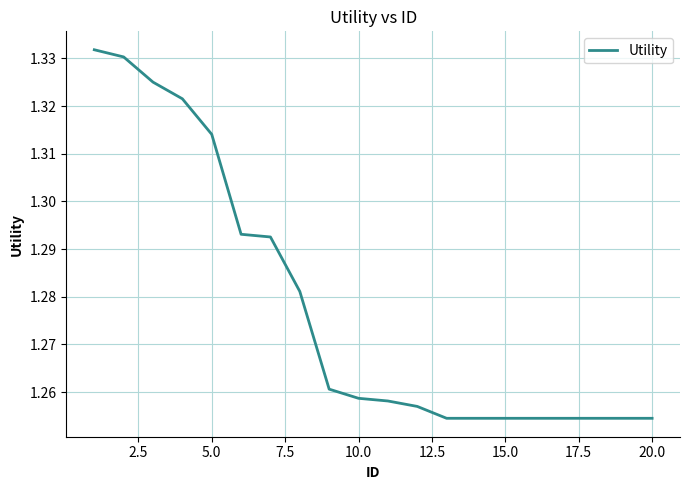

How many lines are shown in the chart?

1